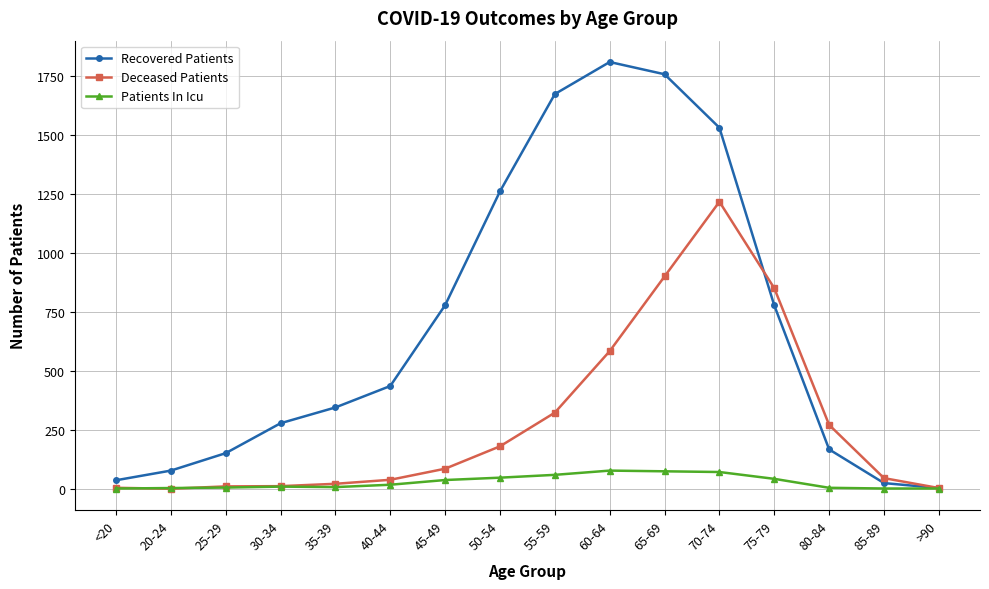

Rank the series at 65-69 from highest to lowest value.

Recovered Patients, Deceased Patients, Patients In Icu